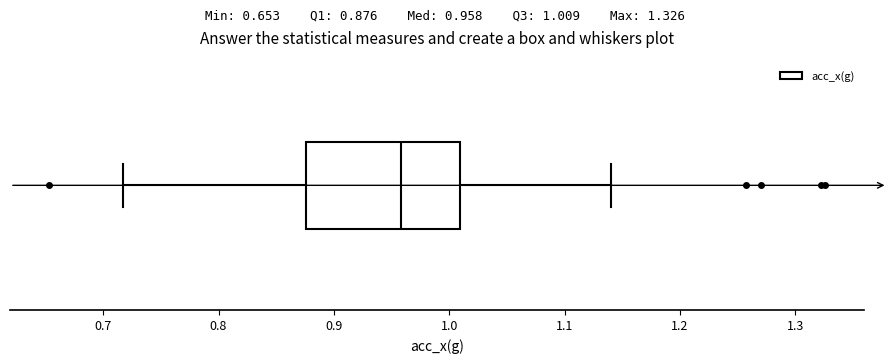

Transcribe this box plot: give where the median line is, the range the box spans, and where the two whiskers end, as read against the x-axis. The values are not printed on the chart, so give them approximately, as read against the axis.

median 0.96, box 0.88 to 1.01, whiskers 0.72 to 1.14